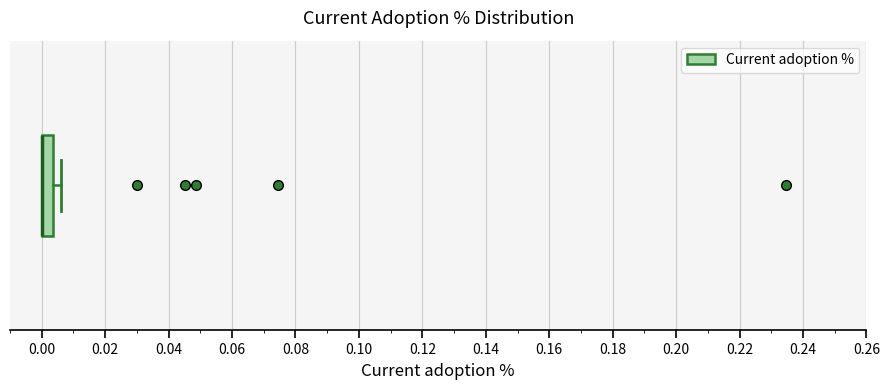

Transcribe this box plot: give where the median line is, the range the box spans, and where the two whiskers end, as read against the x-axis. The values are not printed on the chart, so give them approximately, as read against the axis.

median 0.000 (drawn on the box's left edge), box 0.000 to 0.004, whiskers 0.000 to 0.006